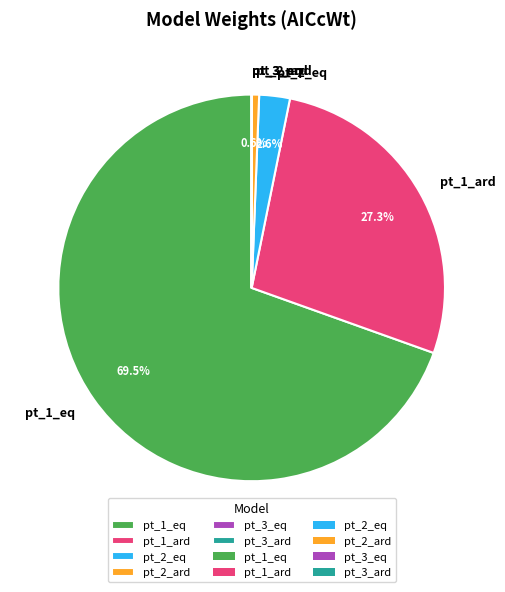

True or false: pt_2_ard accounts for 1% of the total.

True